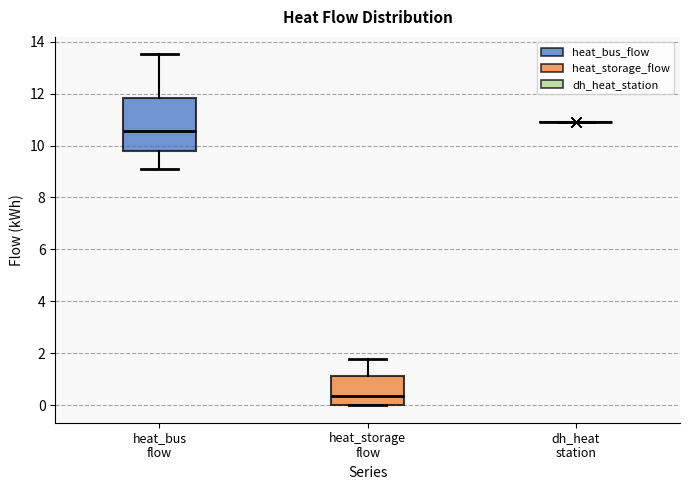

Where does the median line of the box for heat_storage flow sit on the y-axis? The values are not printed on the chart, so give them approximately, as read against the axis.

0.4